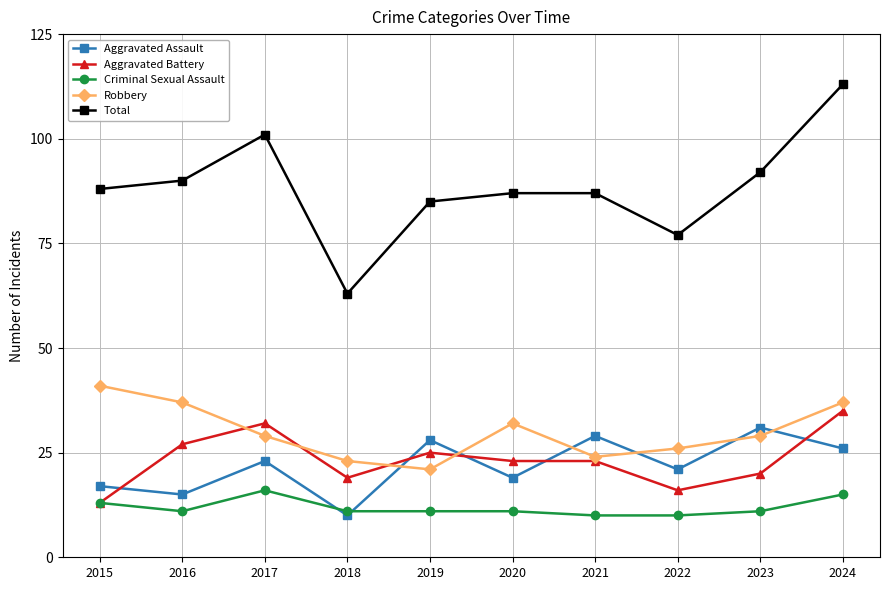

Rank the series at 2018 from lowest to highest value.

Aggravated Assault, Criminal Sexual Assault, Aggravated Battery, Robbery, Total